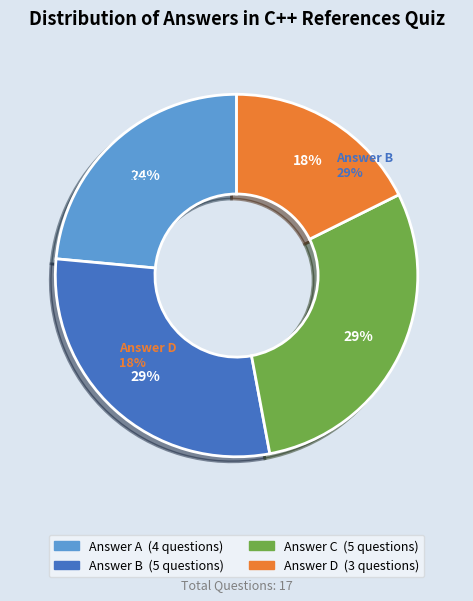

To the nearest percent, what portion does B represent?

29%